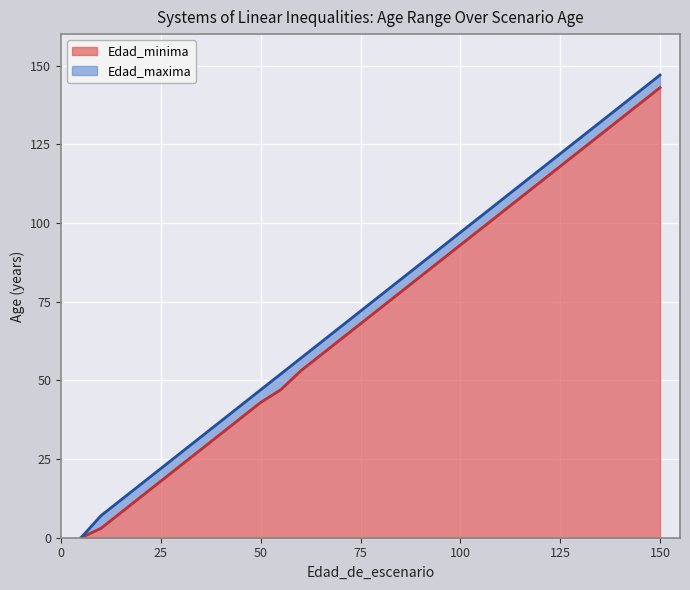

What is the difference between the maximum and minimum values in the Edad_maxima series?

147